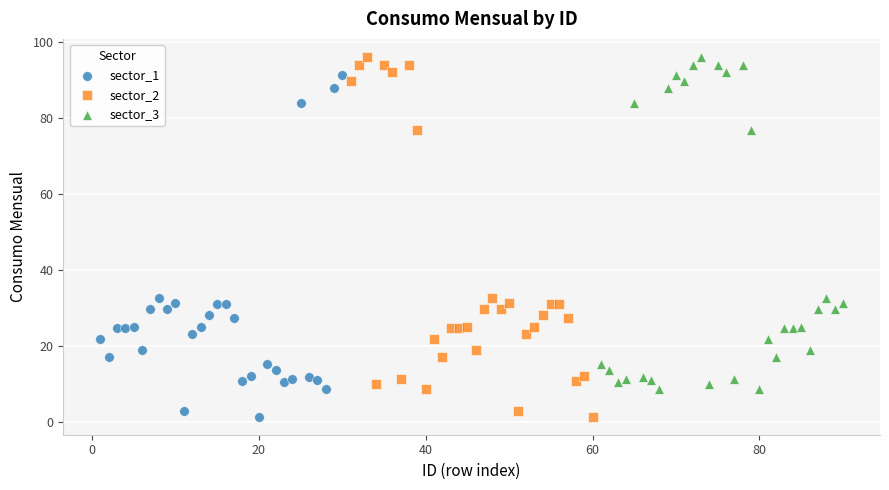

What are all the series names shown in the legend?

sector_1, sector_2, sector_3